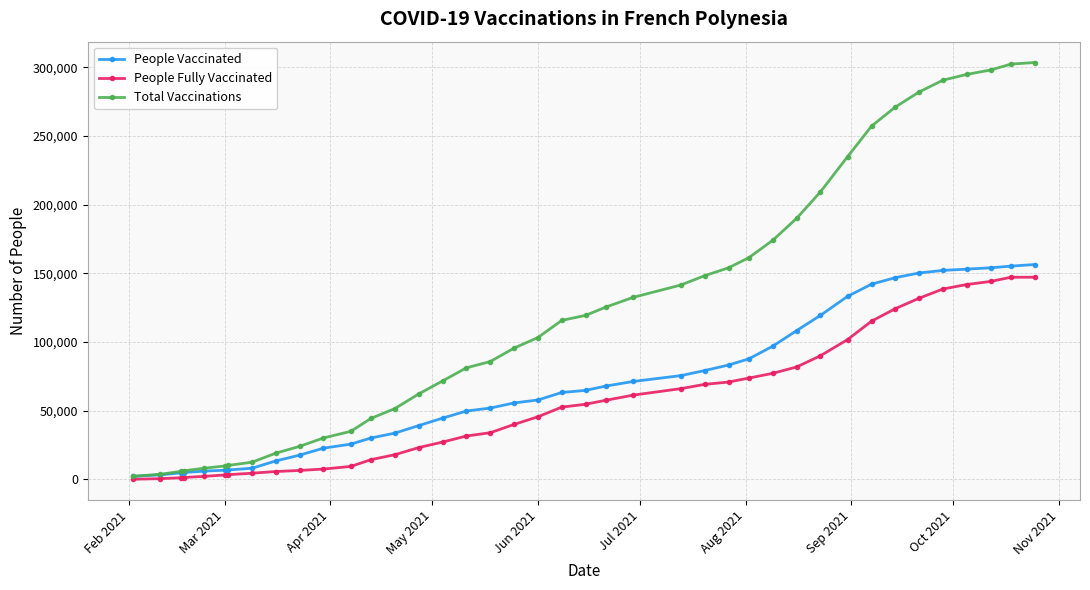

Which series has the largest total across all categories?

Total Vaccinations